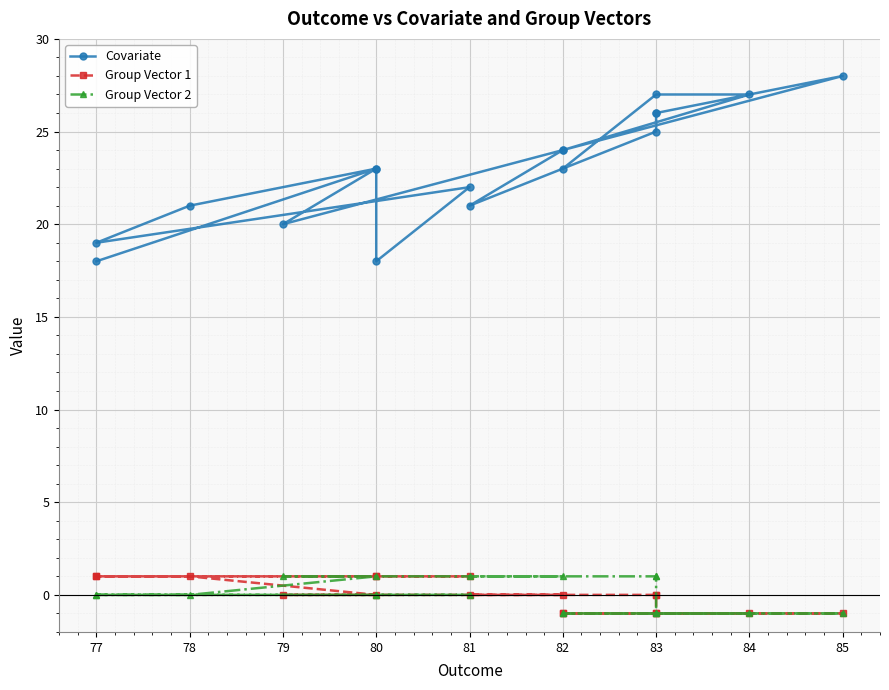

At which category does Covariate reach its first local valley?

80